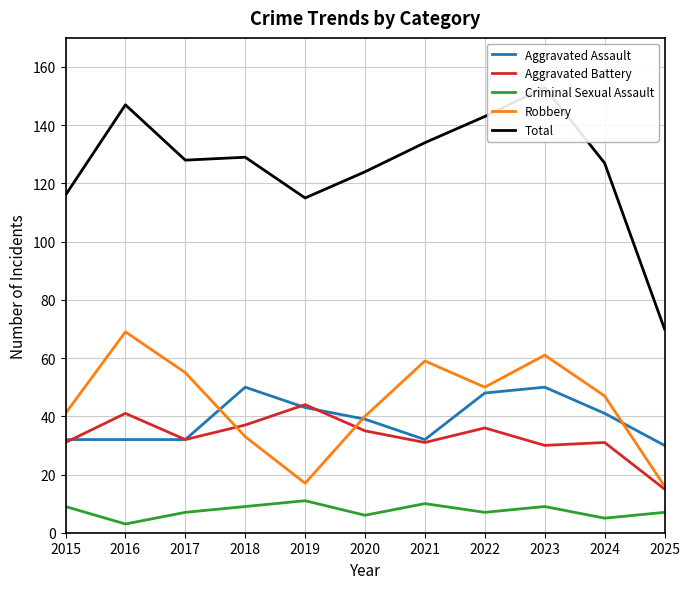

What is the greatest value displayed?

153